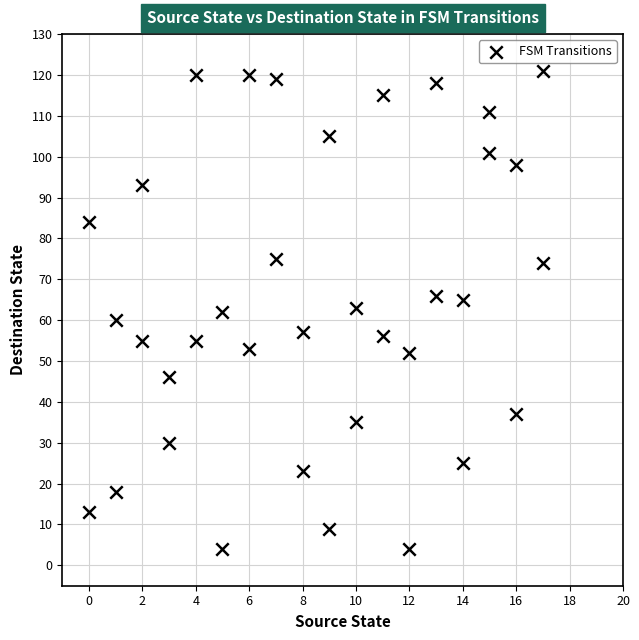

What is the range of Y values (max minus min)?

117